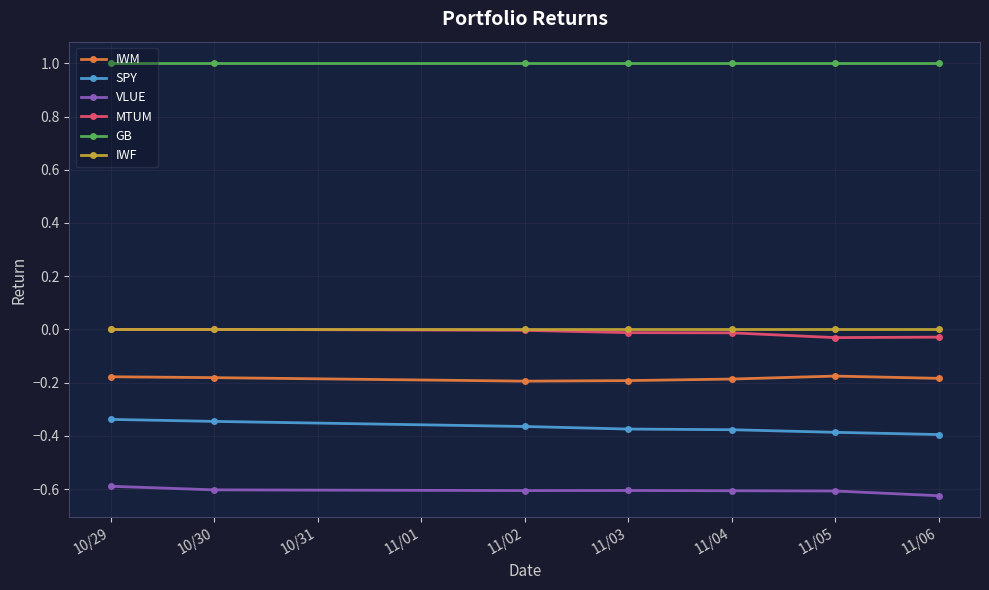

Which series has the widest spread of values?

SPY